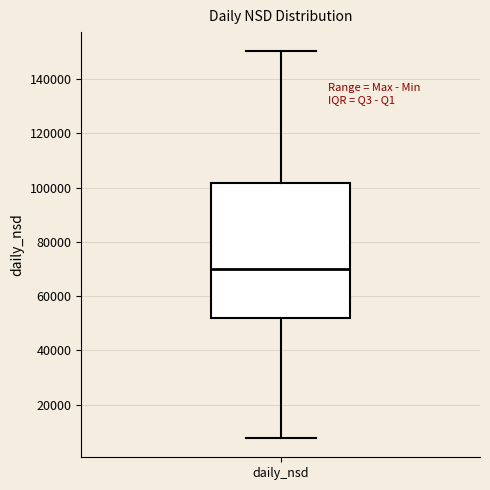

Where does the lower whisker of the box for daily_nsd end on the y-axis? The values are not printed on the chart, so give them approximately, as read against the axis.

8000